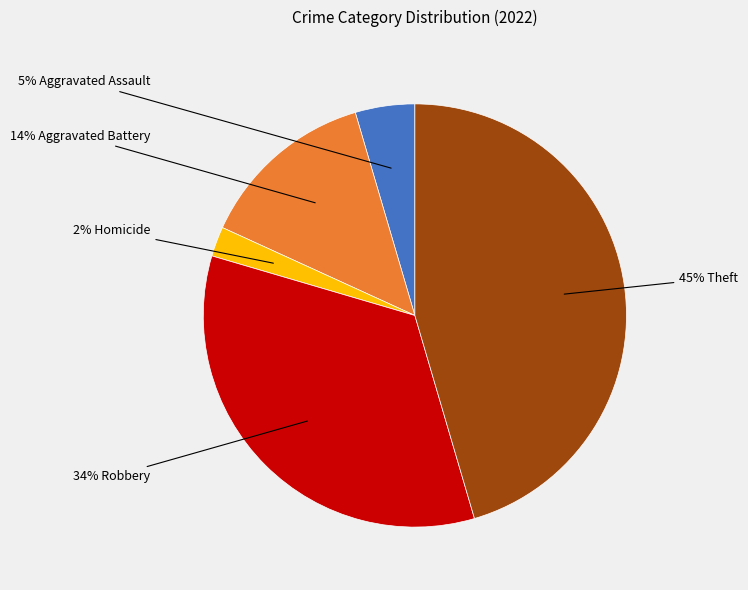

Is there any slice that represents more than half of the pie?

No